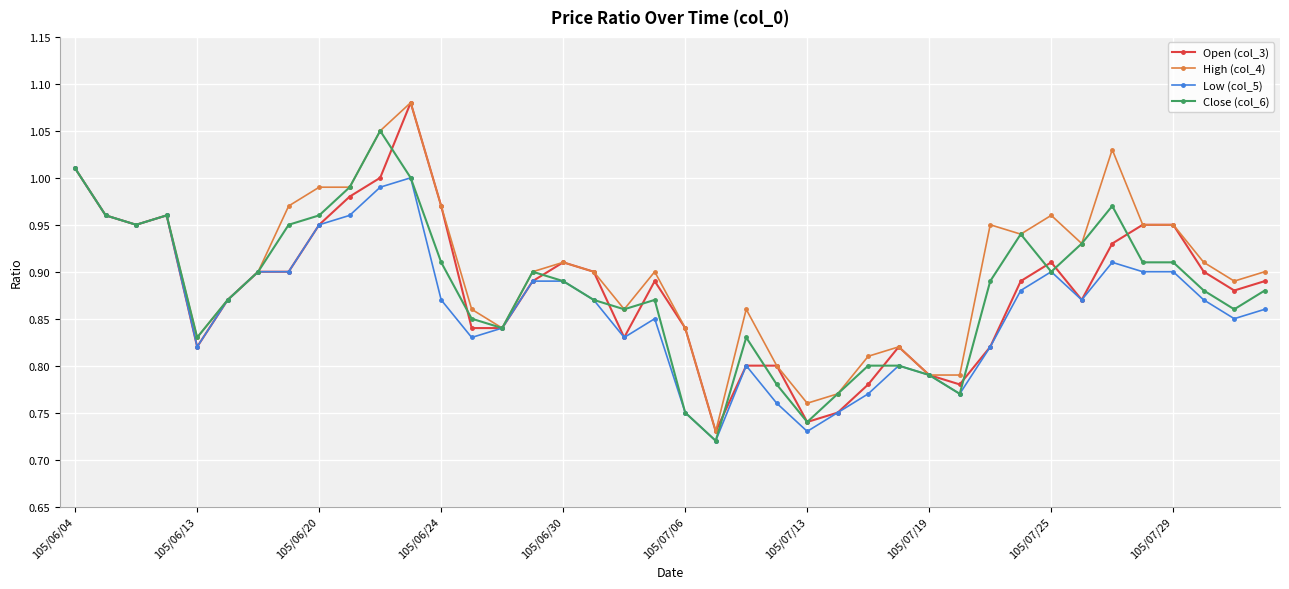

Which series has the largest total across all categories?

High (col_4)